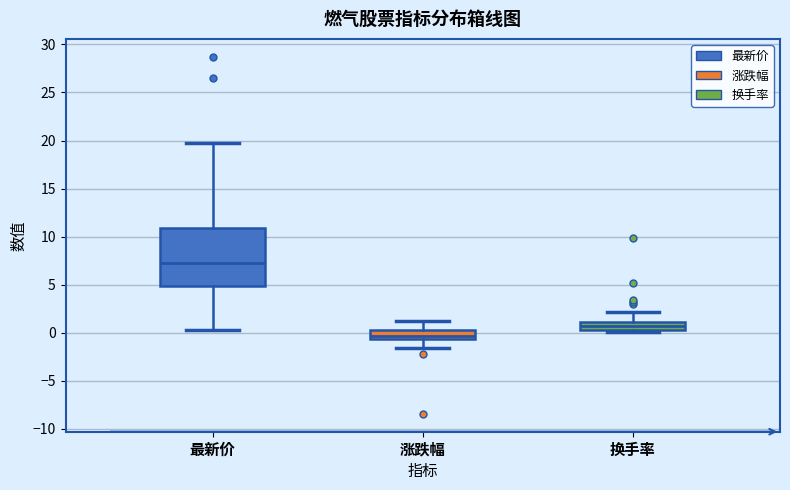

Reading left to right, read every box against the y-axis: the position of its median line, the range the box covers, and the ends of its whiskers. The values are not printed on the chart, so give them approximately, as read against the axis.

最新价: median 7.5, box 5.0 to 11.0, whiskers 0.0 to 20.0
涨跌幅: median -0.5 (just above the box's lower edge), box -0.5 to 0.5, whiskers -1.5 to 1.0
换手率: median 0.5 (inside the box), box 0.5 to 1.0, whiskers 0.0 to 2.0